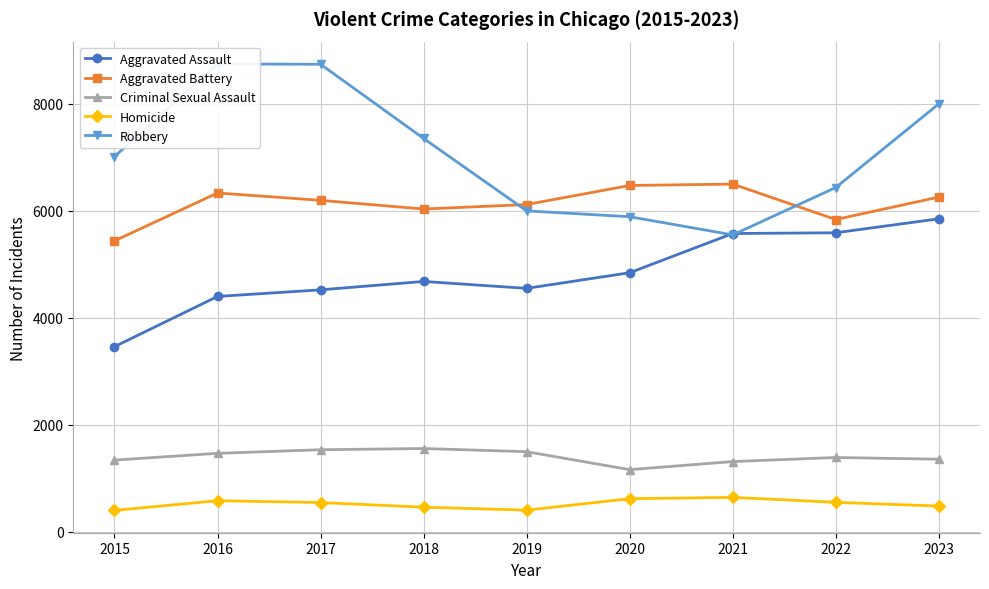

What are all the series names shown in the legend?

Aggravated Assault, Aggravated Battery, Criminal Sexual Assault, Homicide, Robbery